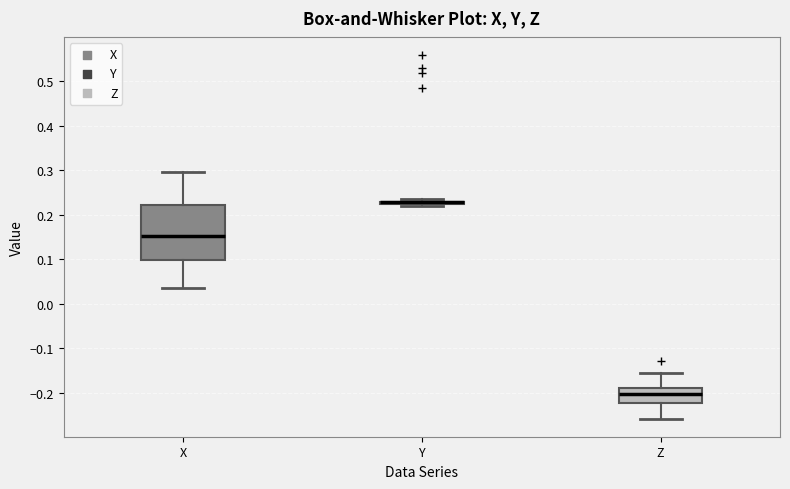

Comparing the boxes themselves (not the whiskers), which one is the tallest?

X